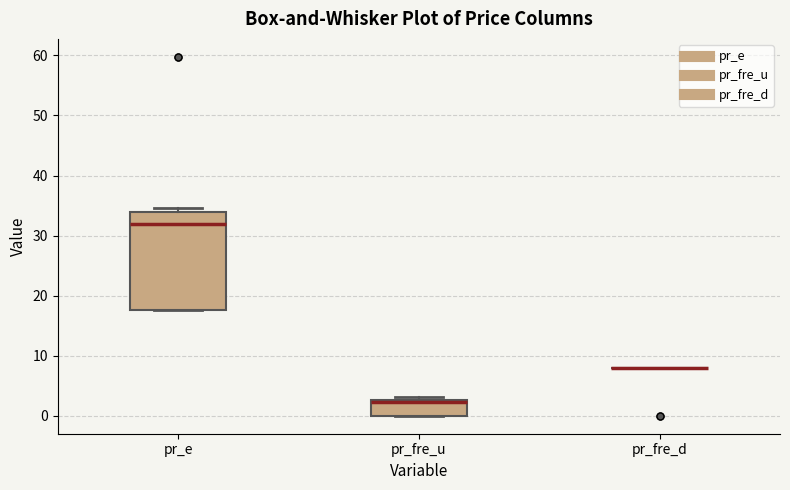

Comparing the boxes themselves (not the whiskers), which one is the tallest?

pr_e